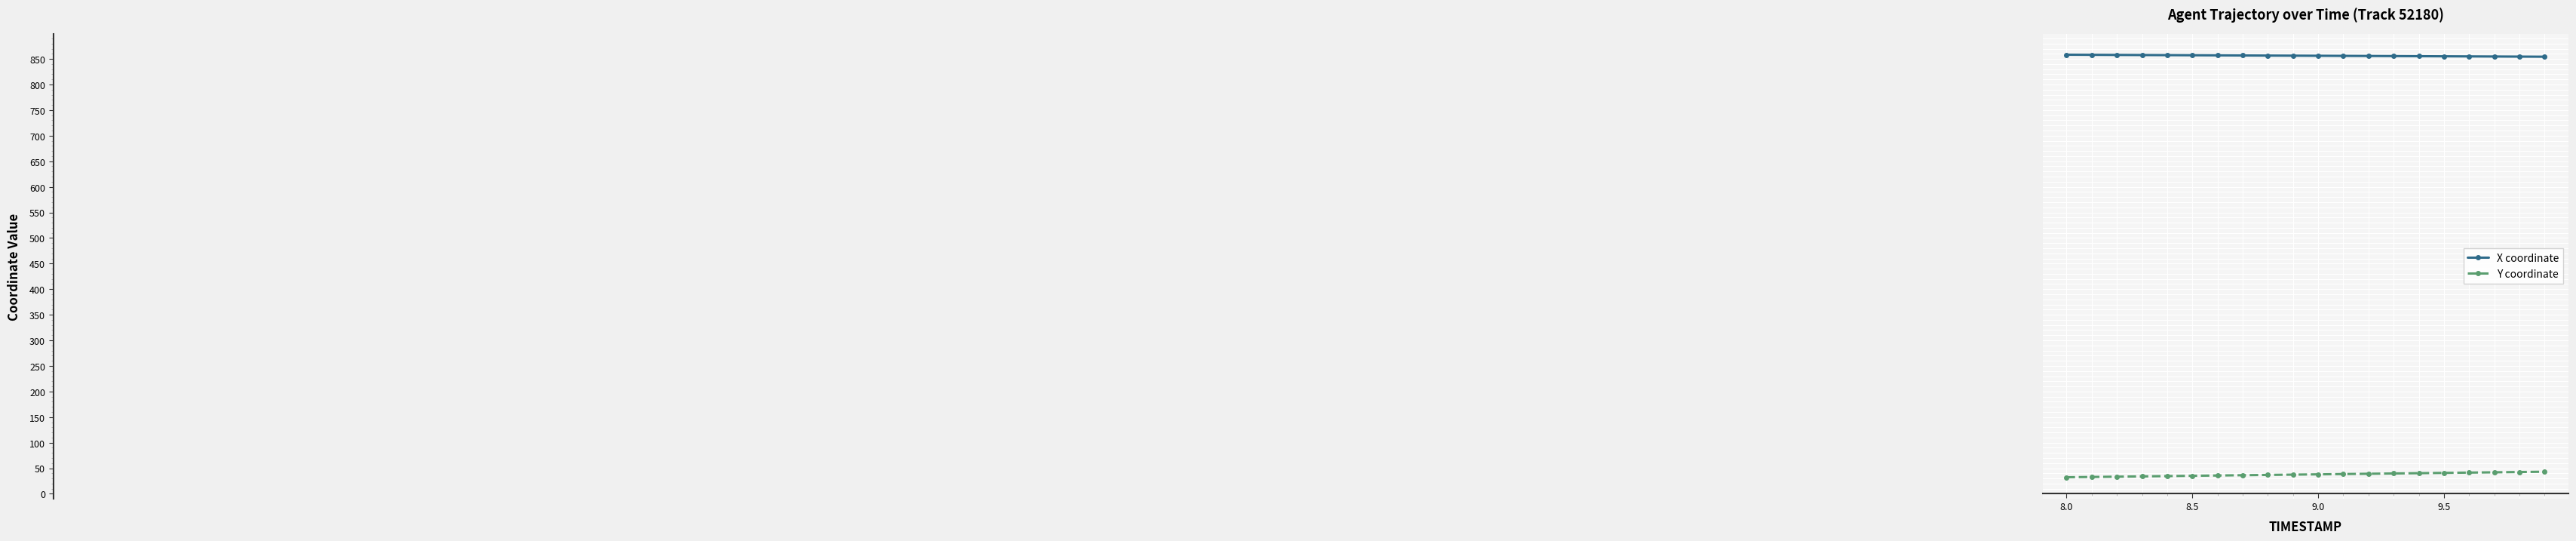

What is the lowest value of the Y coordinate series?

32.4